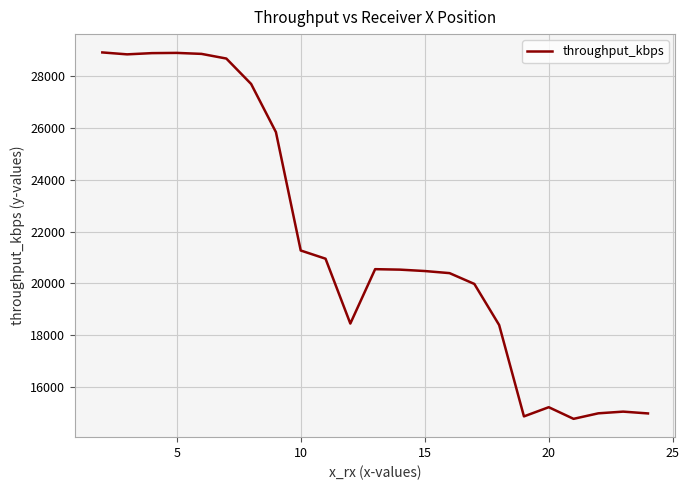

Does the chart have visible grid lines?

Yes